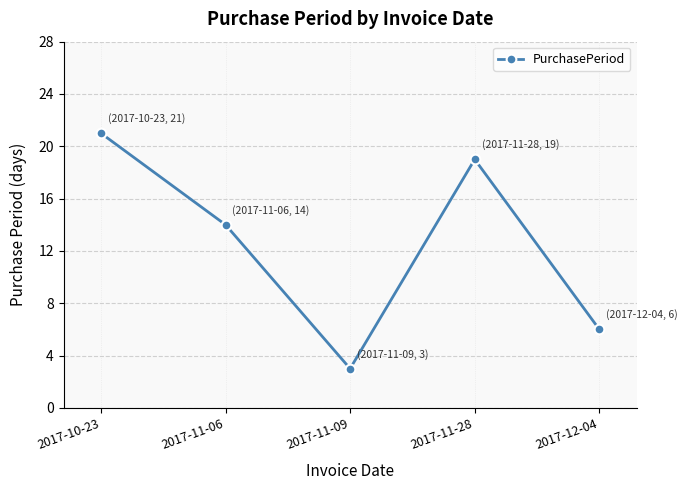

Rank the categories by value from highest to lowest.

2017-10-23, 2017-11-28, 2017-11-06, 2017-12-04, 2017-11-09